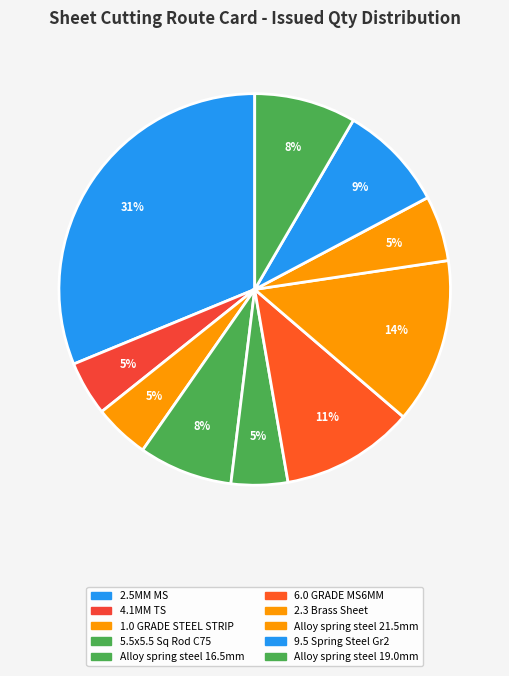

How many segments does this pie chart have?

10